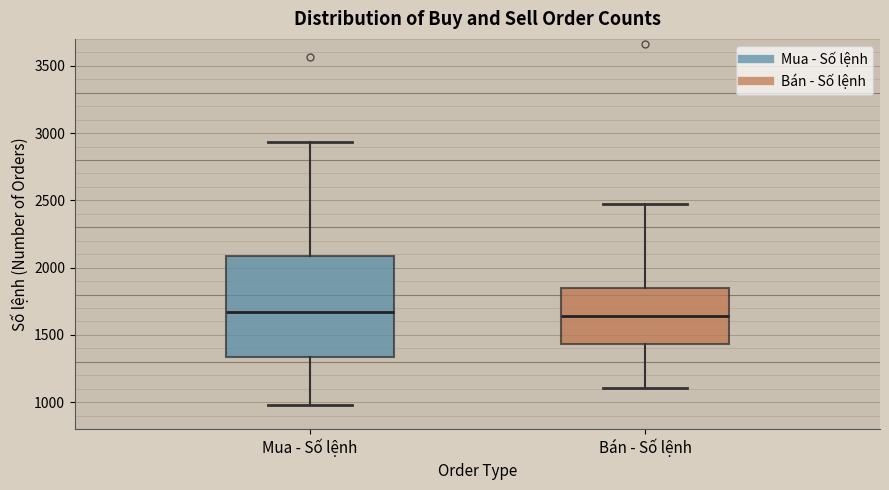

Which box is the tallest, from its lower edge to its upper edge?

Mua - Số lệnh